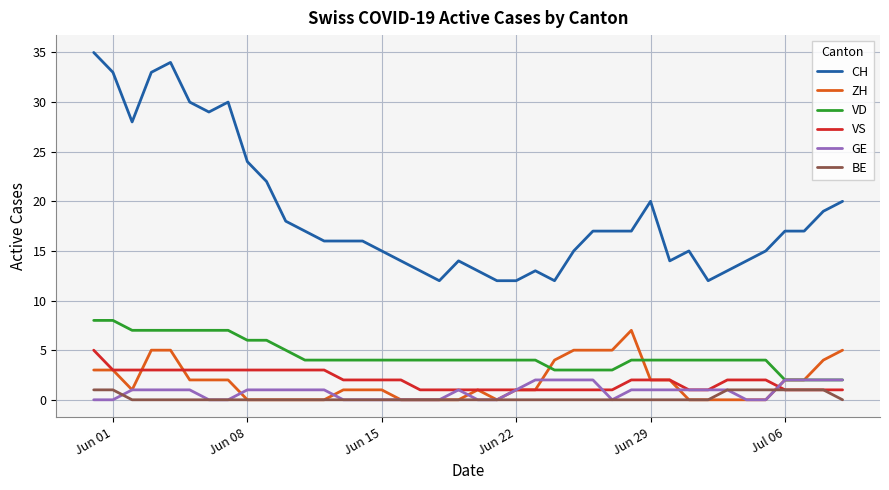

True or false: CH and BE intersect in this chart.

False